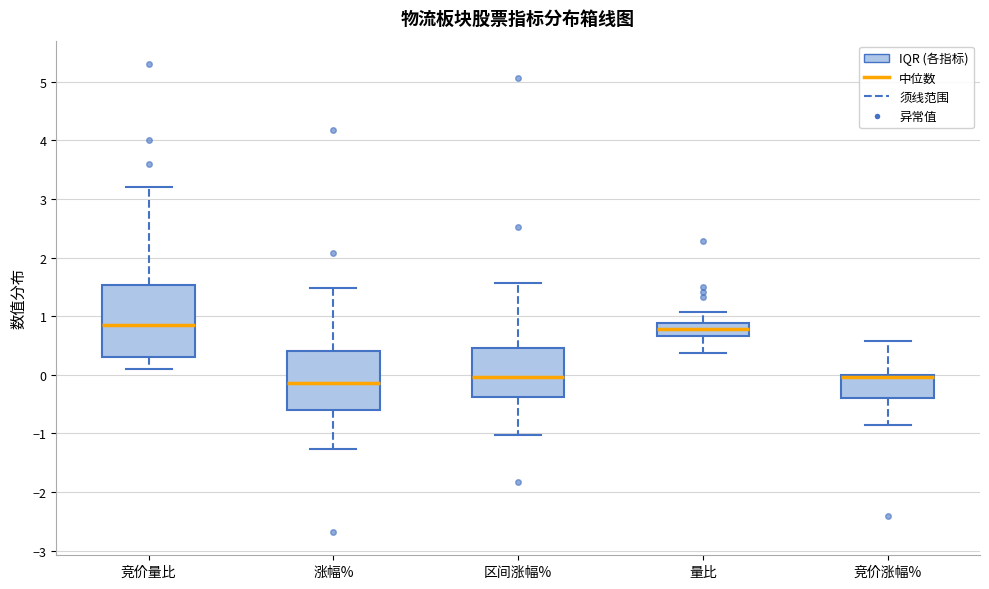

Which box is the tallest, from its lower edge to its upper edge?

竞价量比